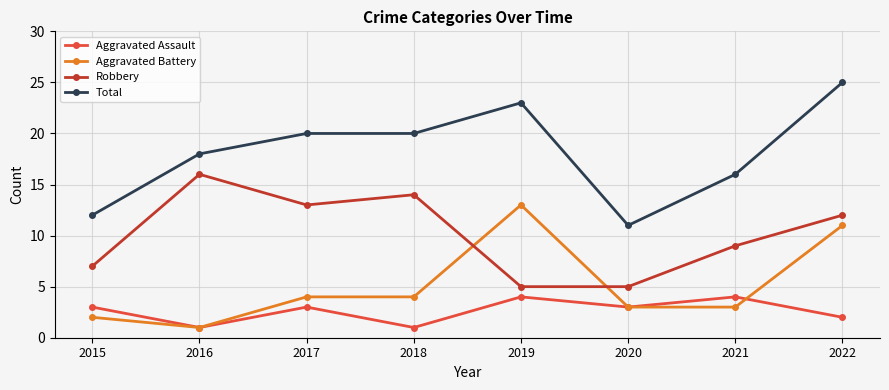

At which label is Aggravated Assault closest to 2?

2022